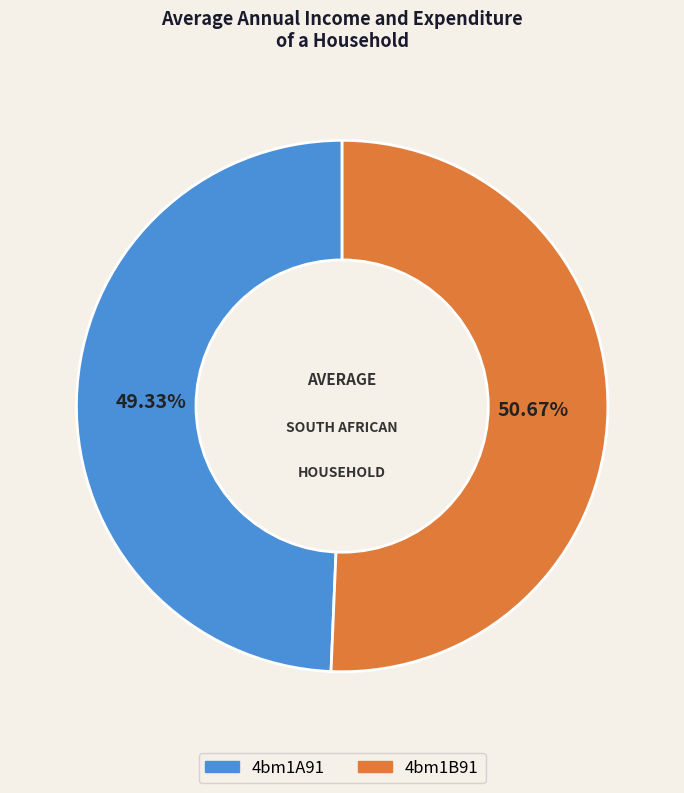

Count the number of slices in the pie.

2